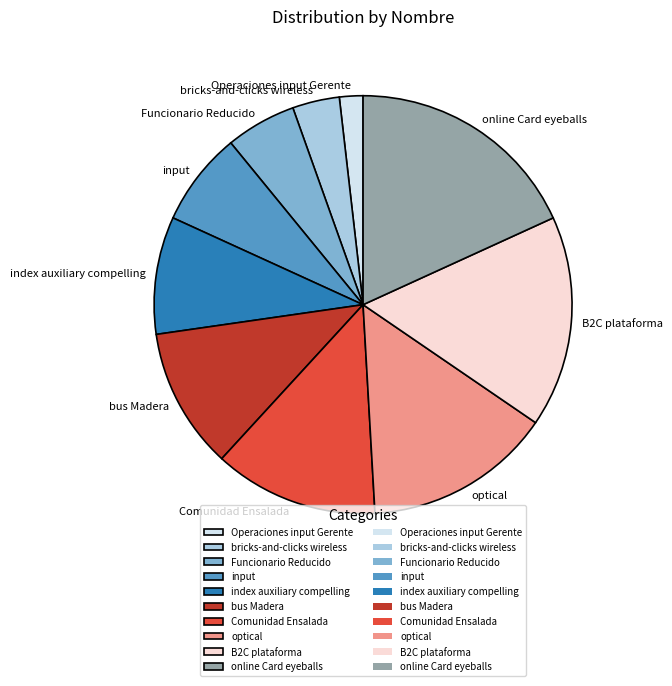

Is there a majority slice in this chart?

No